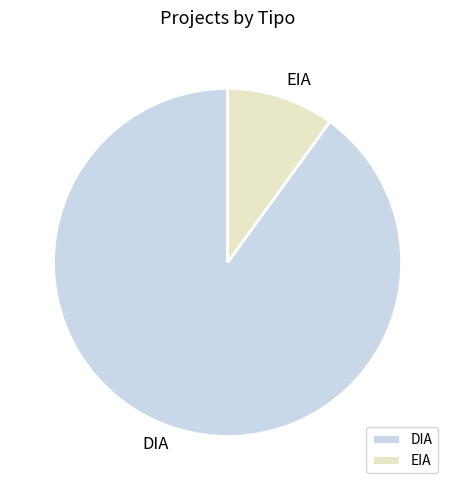

Rank the categories by value from lowest to highest.

EIA, DIA